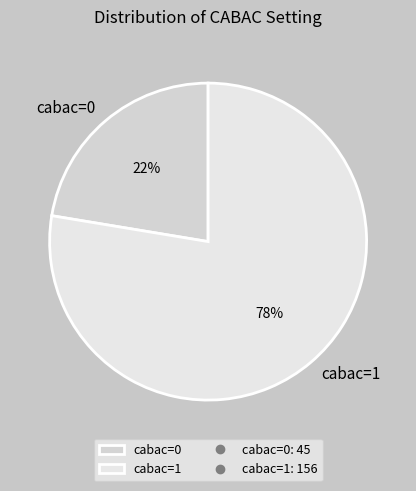

Which has a higher value, cabac=0 or cabac=1?

cabac=1